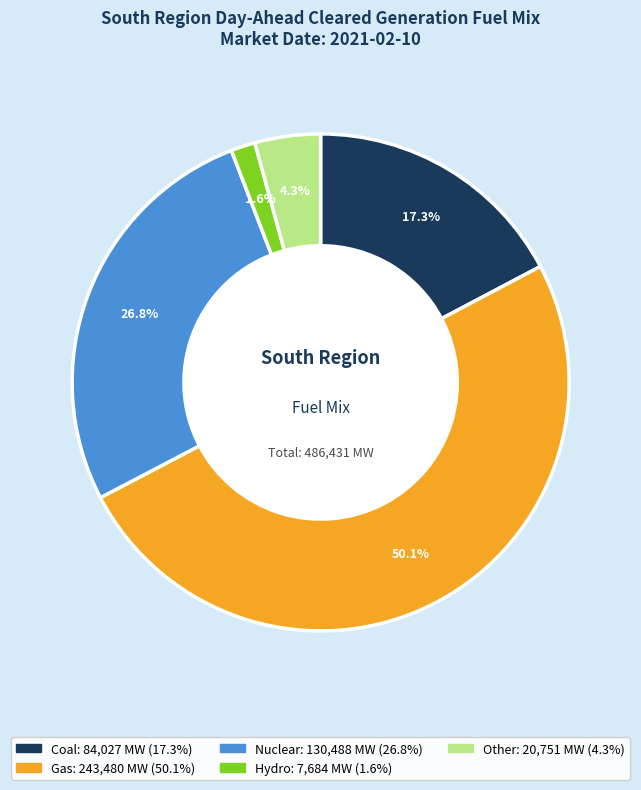

Between Other and Coal, which is larger?

Coal